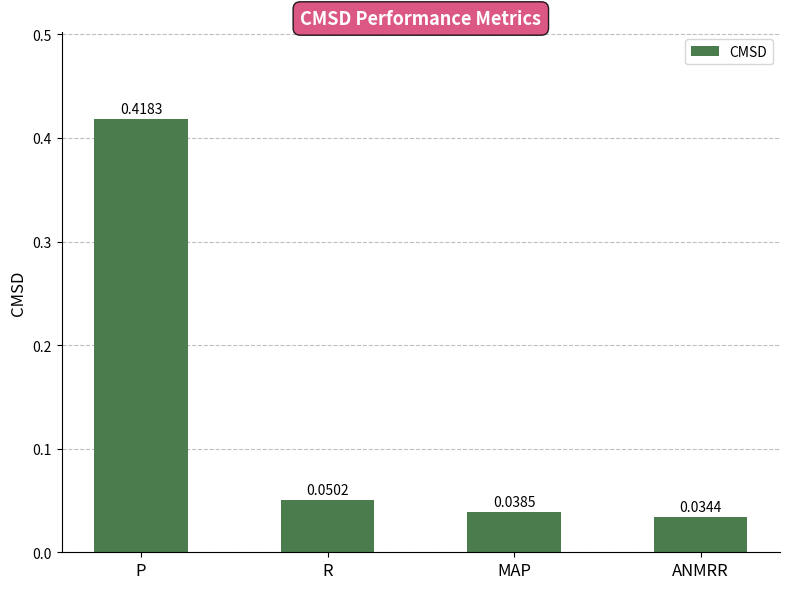

List the labels in order of value, largest first.

P, R, MAP, ANMRR